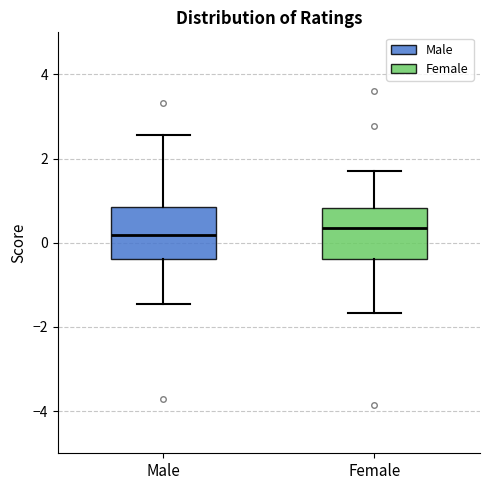

Where is the lower edge of the box for Male on the y-axis? The values are not printed on the chart, so give them approximately, as read against the axis.

-0.4